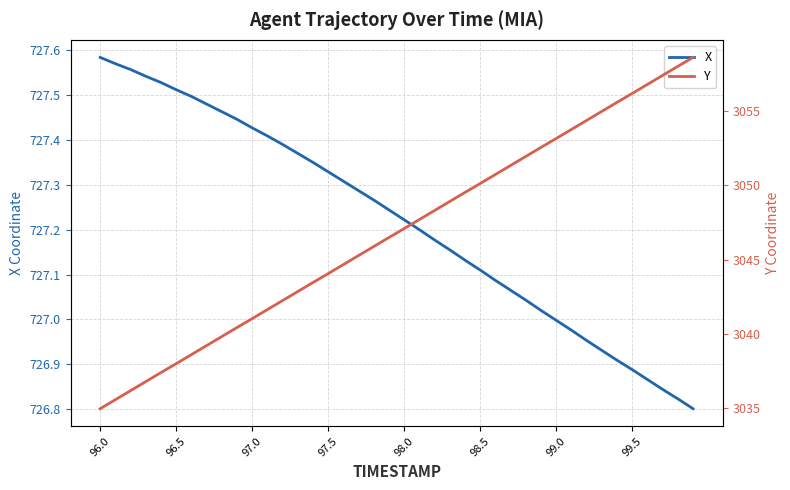

List the series in order of their peak value, lowest first.

X, Y